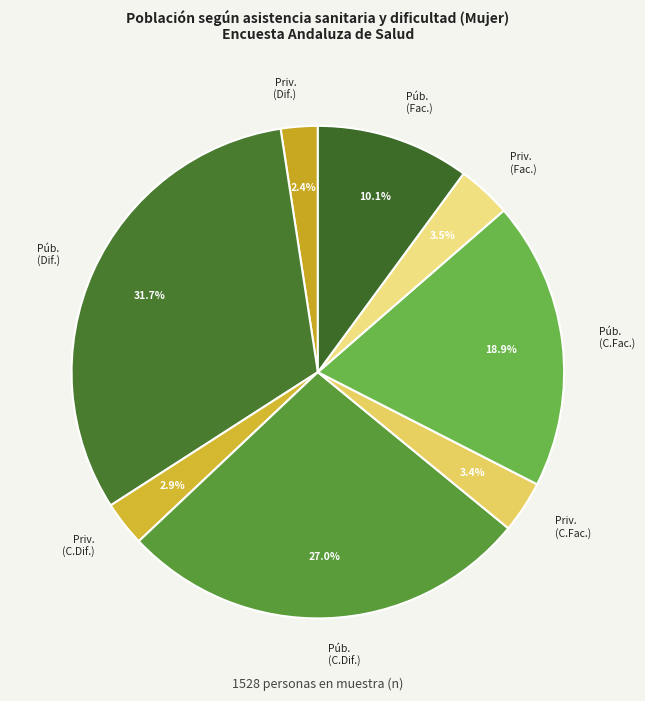

Count the number of slices in the pie.

8